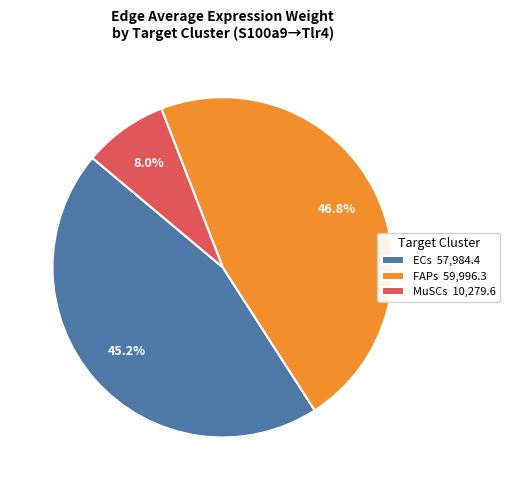

How many slices are in this pie chart?

3